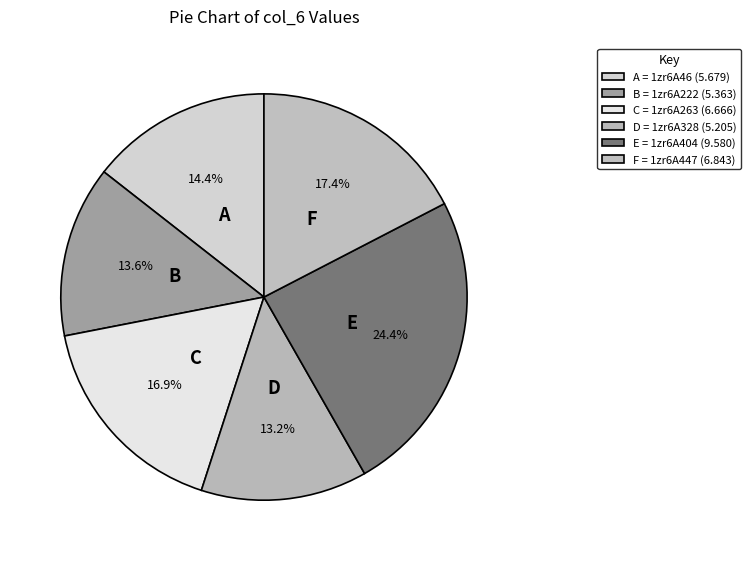

How many slices are in this pie chart?

6